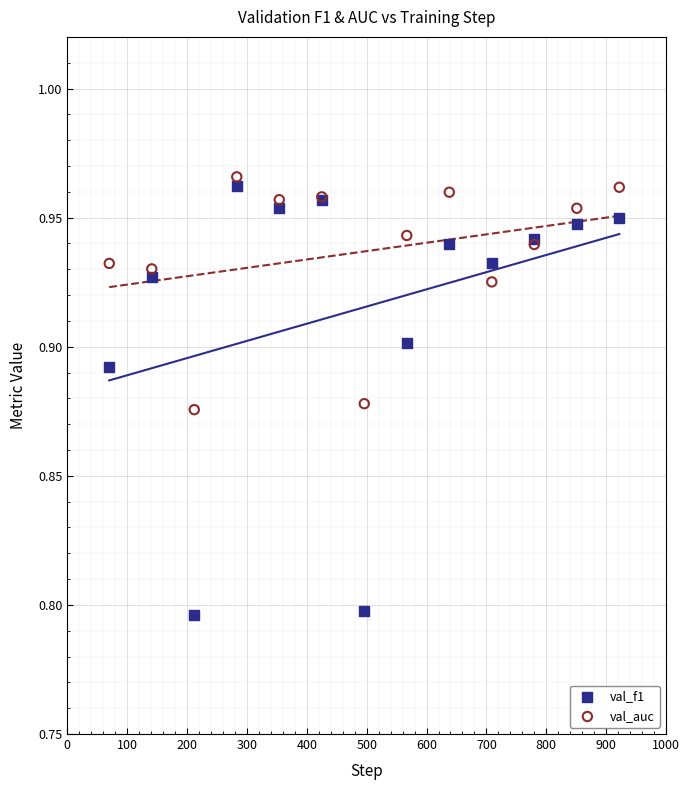

Which series reaches the minimum Y coordinate?

val_f1